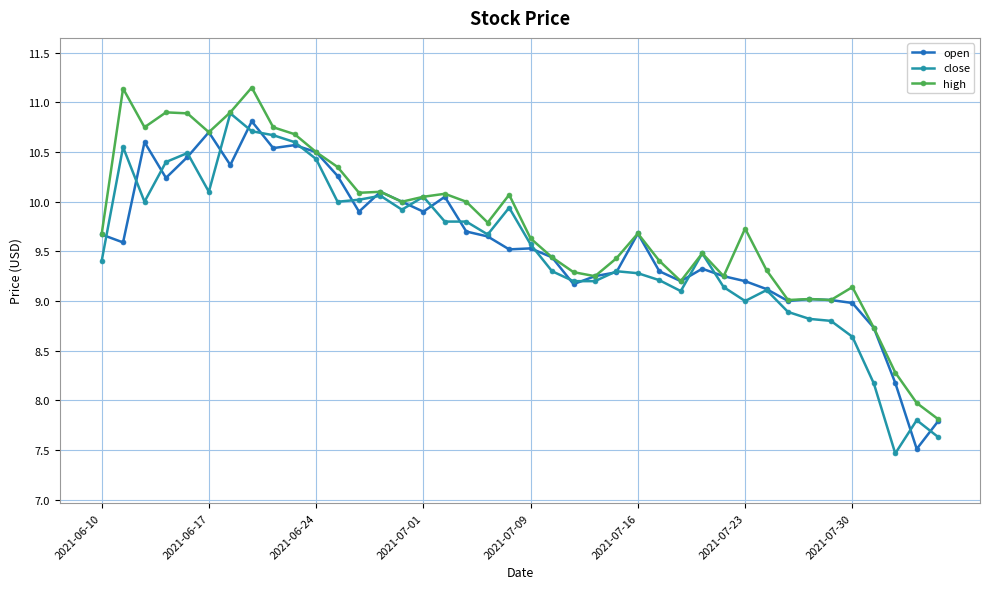

Which series has the largest total across all categories?

high